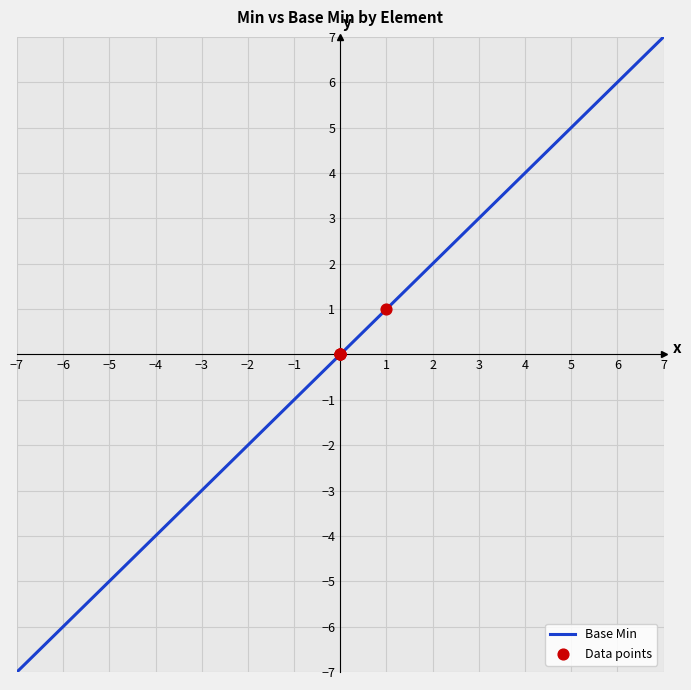

What is the change in value from 2 to 1?

-1